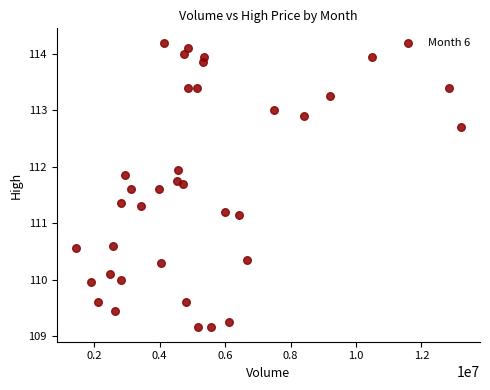

What is the range of X values (max minus min)?

11764303.0